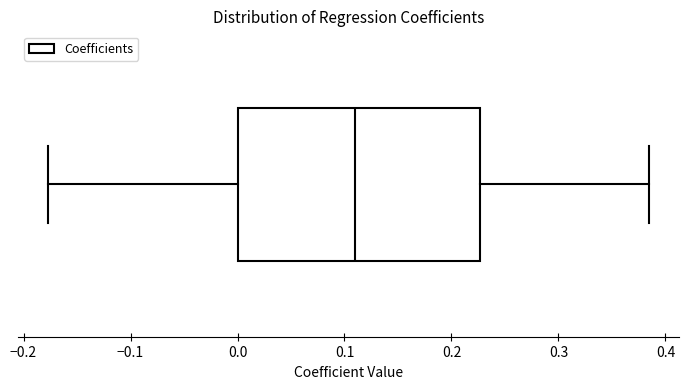

Transcribe this box plot: give where the median line is, the range the box spans, and where the two whiskers end, as read against the x-axis. The values are not printed on the chart, so give them approximately, as read against the axis.

median 0.11, box 0.00 to 0.23, whiskers -0.18 to 0.38